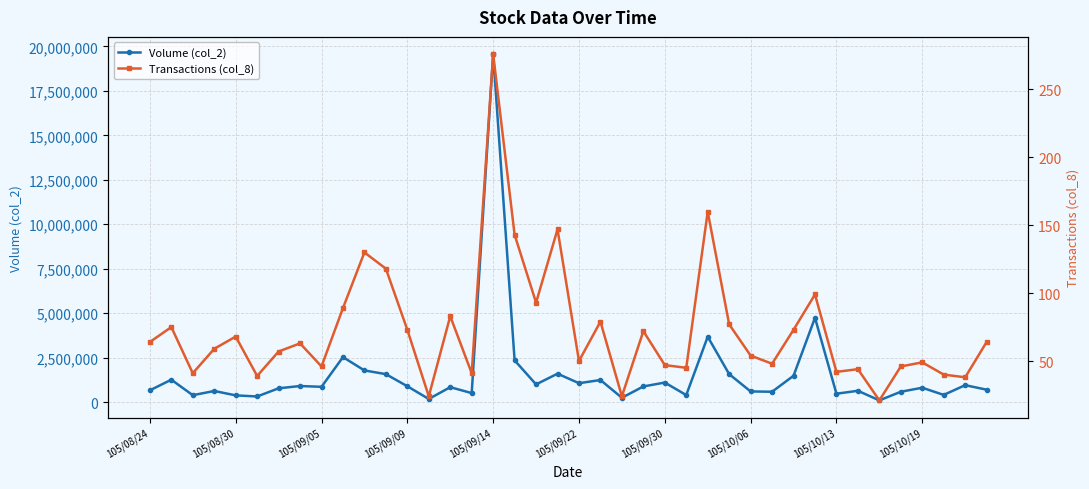

List the series in order of their peak value, highest first.

Volume (col_2), Transactions (col_8)